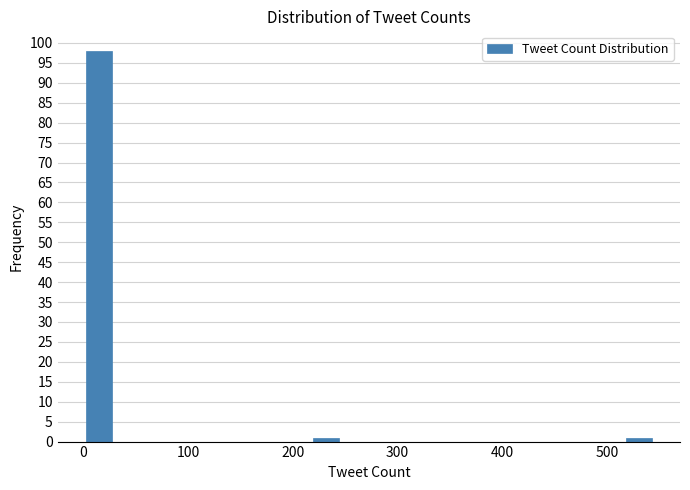

Read against the x-axis, roughly where is the centre of the tallest bar?

10